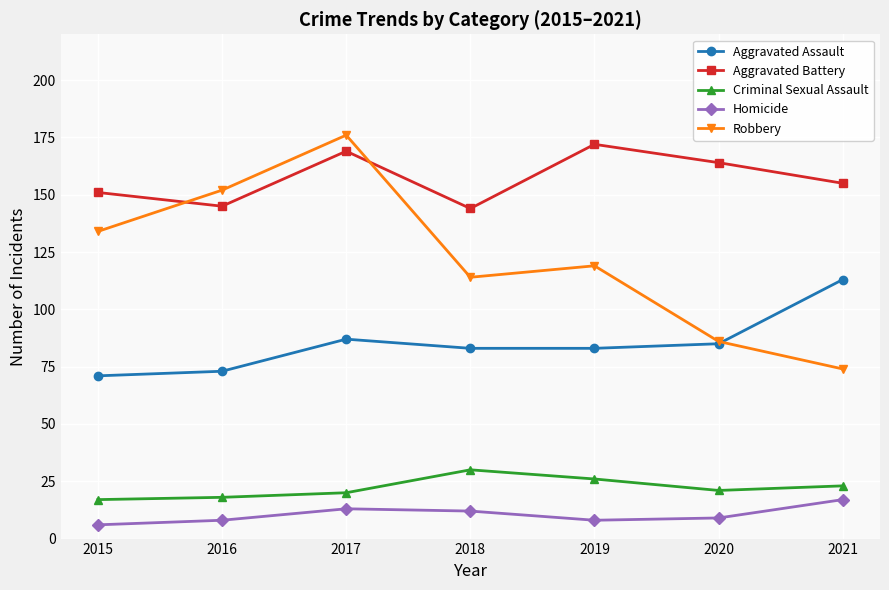

What is the maximum value shown in the chart?

176